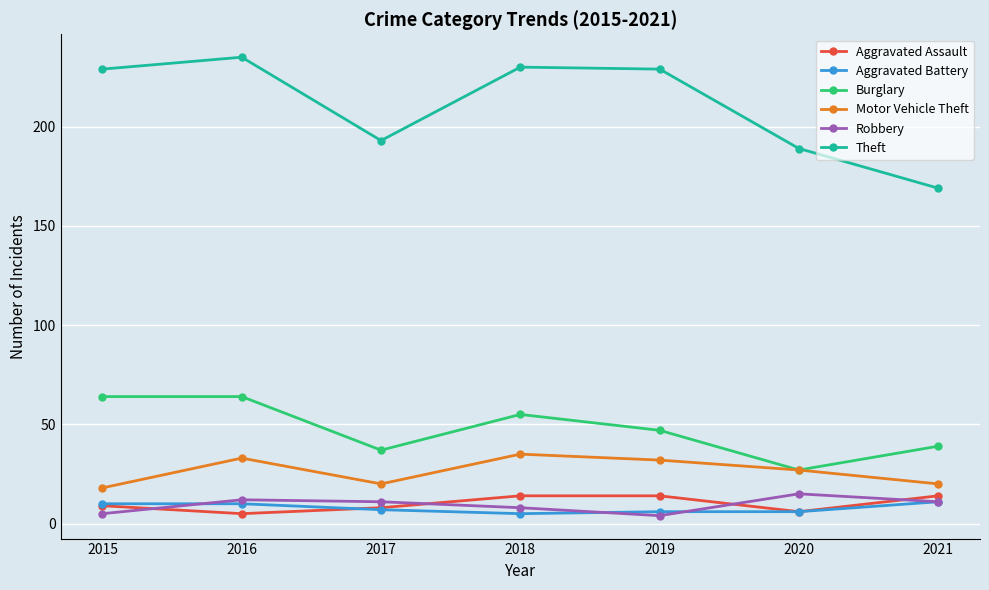

Is it true that Burglary equals 39 at 2021?

True